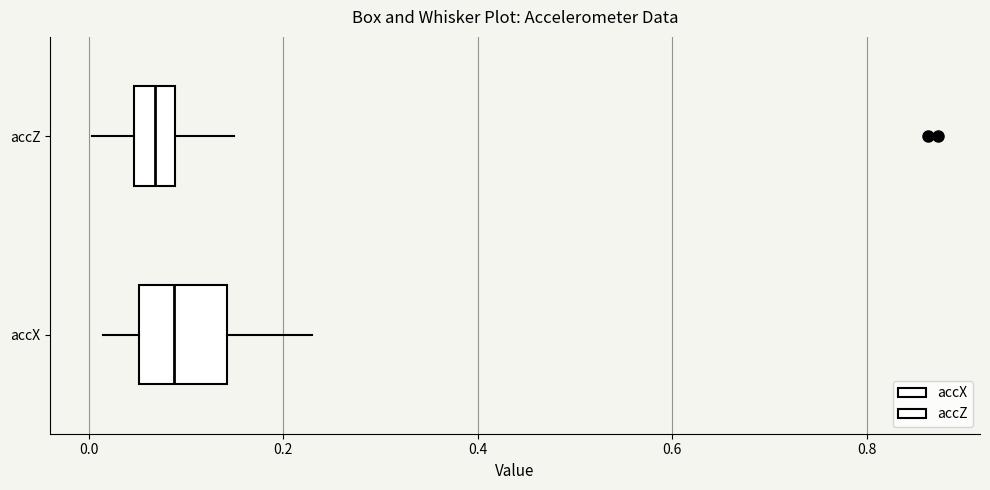

Reading bottom to top, read every box against the x-axis: the position of its median line, the range the box covers, and the ends of its whiskers. The values are not printed on the chart, so give them approximately, as read against the axis.

accX: median 0.08, box 0.06 to 0.14, whiskers 0.02 to 0.22
accZ: median 0.06, box 0.04 to 0.08, whiskers 0.00 to 0.14